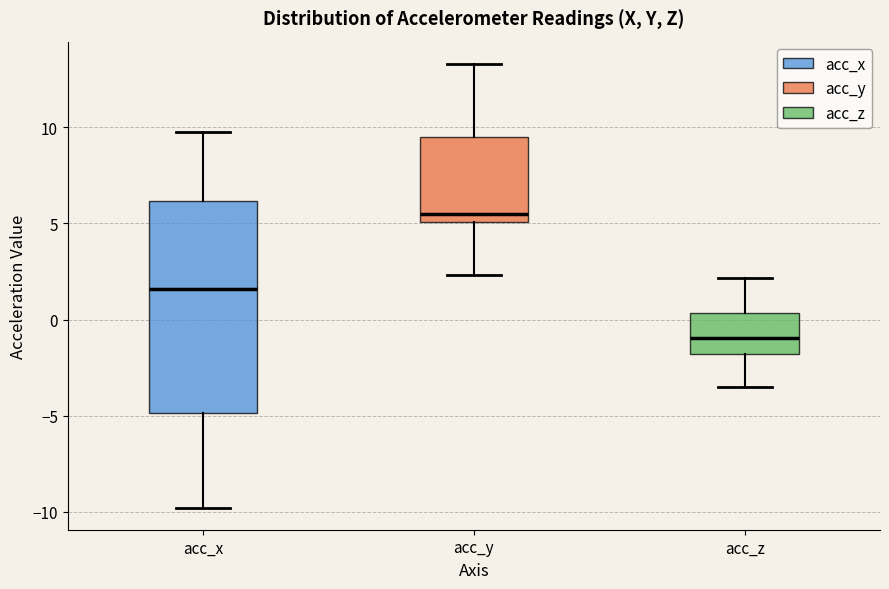

Reading left to right, transcribe this box plot: for each box, give where its median line is, the range the box spans, and where its two whiskers end, as read against the y-axis. The values are not printed on the chart, so give them approximately, as read against the axis.

acc_x: median 1.5, box -5.0 to 6.0, whiskers -10.0 to 9.5
acc_y: median 5.5, box 5.0 to 9.5, whiskers 2.5 to 13.5
acc_z: median -1.0, box -2.0 to 0.5, whiskers -3.5 to 2.0